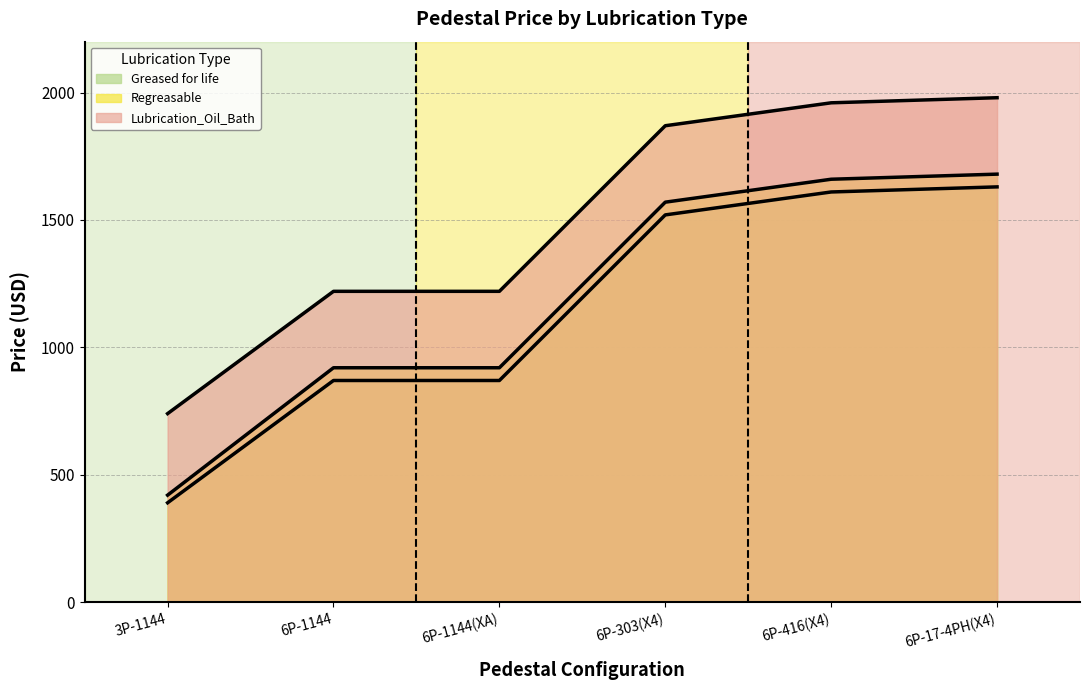

Count the number of categories in the chart.

6